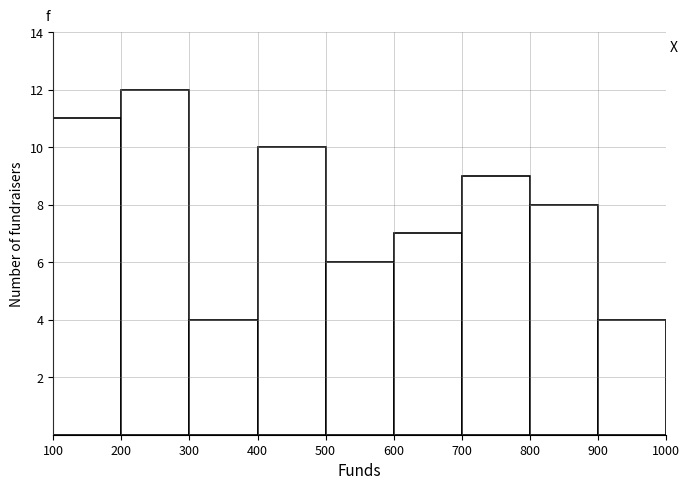

Reading left to right, transcribe this chart: for each bar, give the range it covers on the x-axis and its height. The values are not printed on the chart, so give them approximately, as read against the axis.

100 to 200: 11
200 to 300: 12
300 to 400: 4
400 to 500: 10
500 to 600: 6
600 to 700: 7
700 to 800: 9
800 to 900: 8
900 to 1000: 4